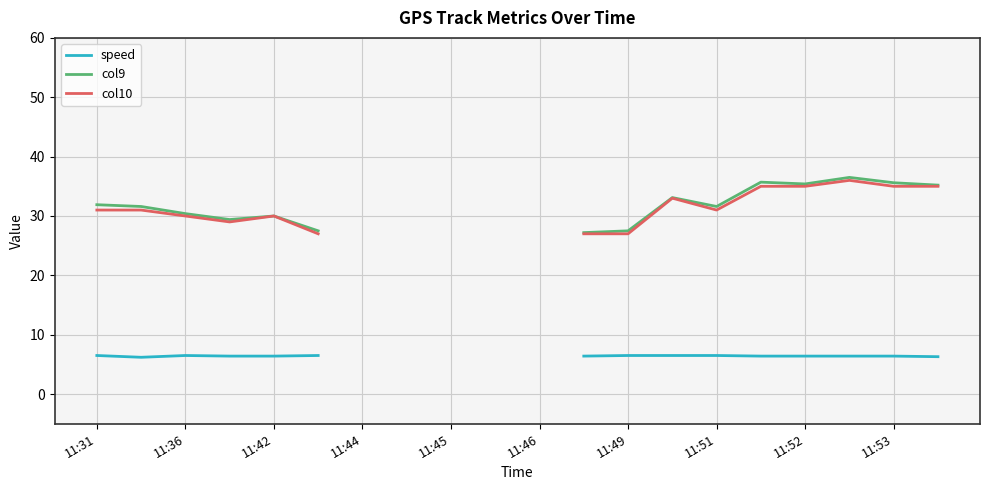

What is the value of the col10 point at the 19th from the left?

35.0